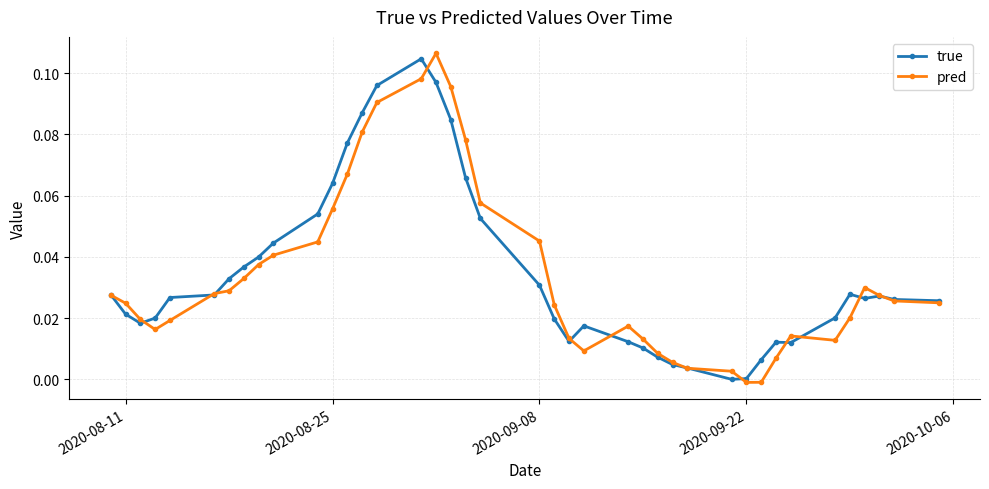

True or false: pred has more than 0 interior local peaks.

True